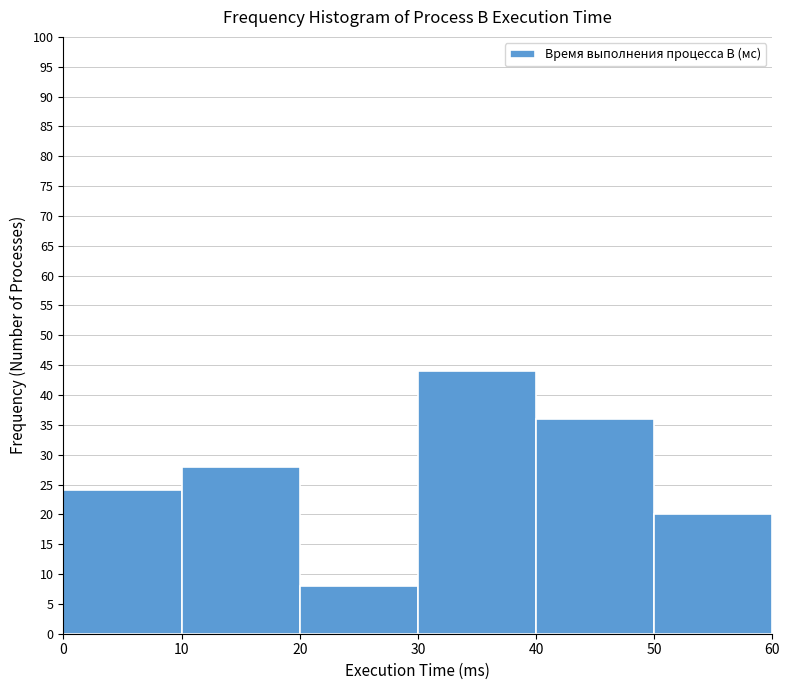

Reading left to right, list every bar in this chart as the range it spans on the x-axis followed by its height. The values are not printed on the chart, so give them approximately, as read against the axis.

0 to 10: 24
10 to 20: 28
20 to 30: 8
30 to 40: 44
40 to 50: 36
50 to 60: 20